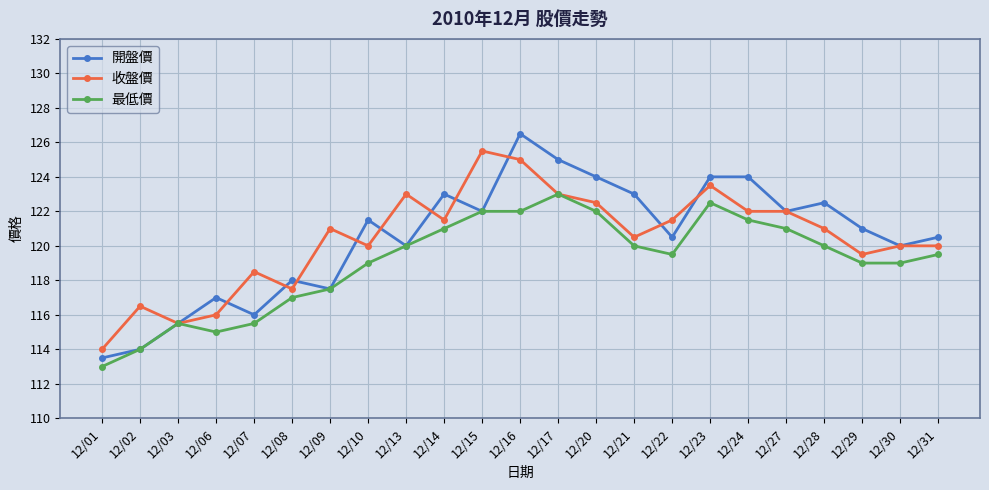

What is the difference between the 收盤價 values at 12/02 and 12/22?

5.0